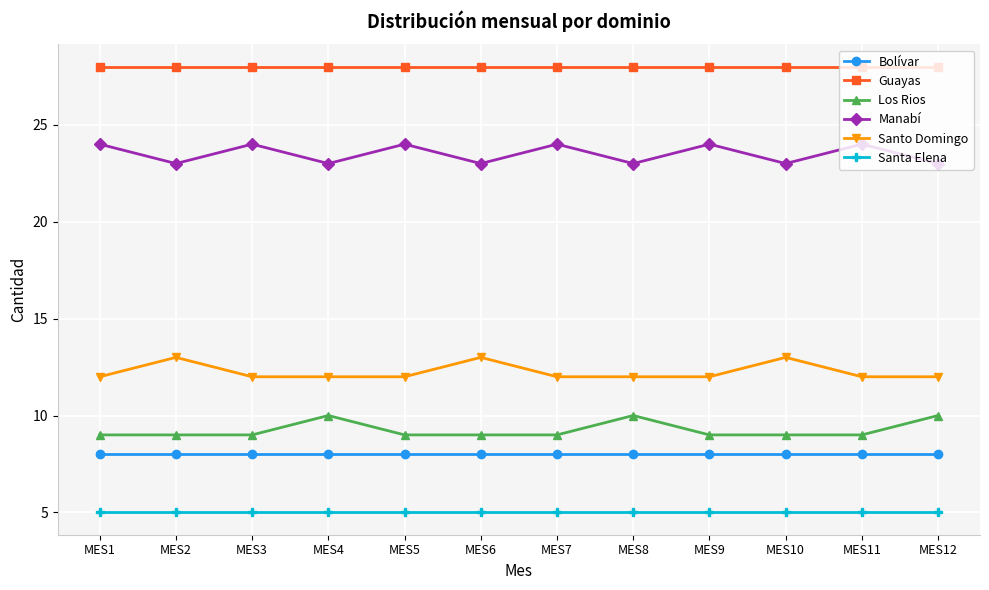

Reading left to right, what are all the values shown in this chart?

Bolívar: MES1=8	MES2=8	MES3=8	MES4=8	MES5=8	MES6=8	MES7=8	MES8=8	MES9=8	MES10=8	MES11=8	MES12=8
Guayas: MES1=28	MES2=28	MES3=28	MES4=28	MES5=28	MES6=28	MES7=28	MES8=28	MES9=28	MES10=28	MES11=28	MES12=28
Los Rios: MES1=9	MES2=9	MES3=9	MES4=10	MES5=9	MES6=9	MES7=9	MES8=10	MES9=9	MES10=9	MES11=9	MES12=10
Manabí: MES1=24	MES2=23	MES3=24	MES4=23	MES5=24	MES6=23	MES7=24	MES8=23	MES9=24	MES10=23	MES11=24	MES12=23
Santo Domingo: MES1=12	MES2=13	MES3=12	MES4=12	MES5=12	MES6=13	MES7=12	MES8=12	MES9=12	MES10=13	MES11=12	MES12=12
Santa Elena: MES1=5	MES2=5	MES3=5	MES4=5	MES5=5	MES6=5	MES7=5	MES8=5	MES9=5	MES10=5	MES11=5	MES12=5